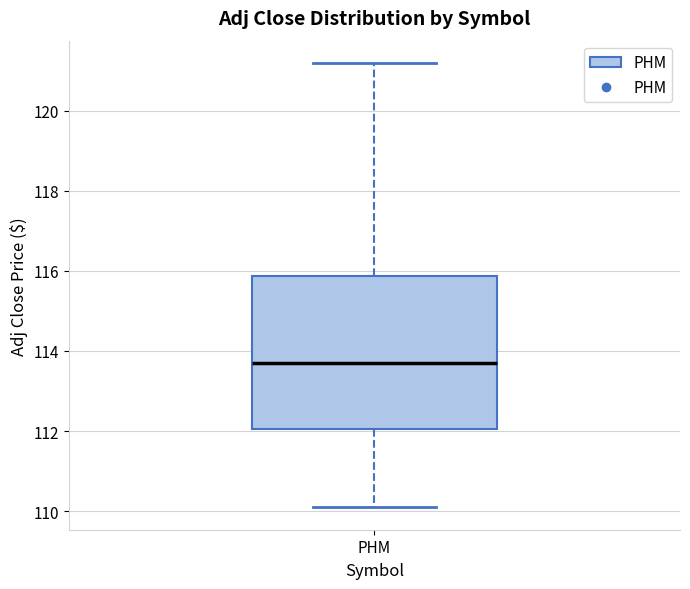

Where does the upper whisker of the box for PHM end on the y-axis? The values are not printed on the chart, so give them approximately, as read against the axis.

121.2